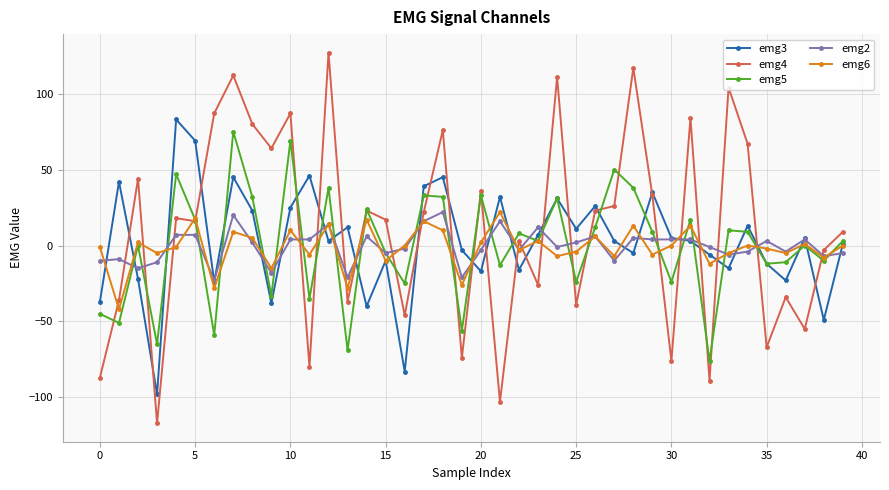

True or false: emg3 has more than 0 points higher than both neighbors.

True